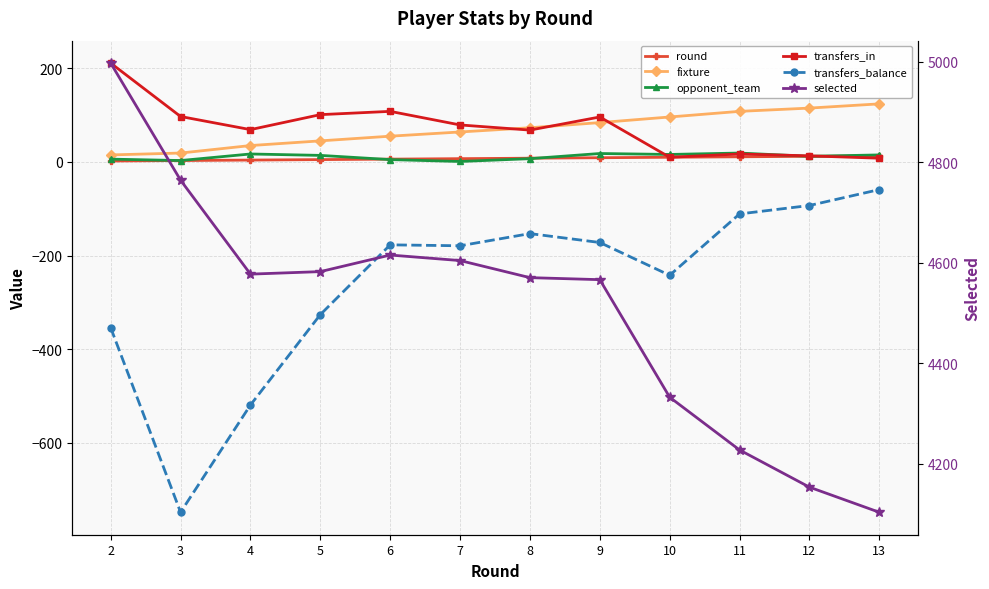

The selected series shows 4227 at 11. True or false?

True